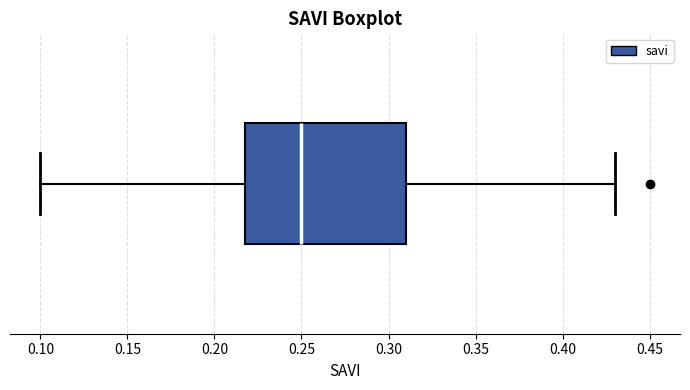

Where does the median line of the box sit on the x-axis? The values are not printed on the chart, so give them approximately, as read against the axis.

0.25